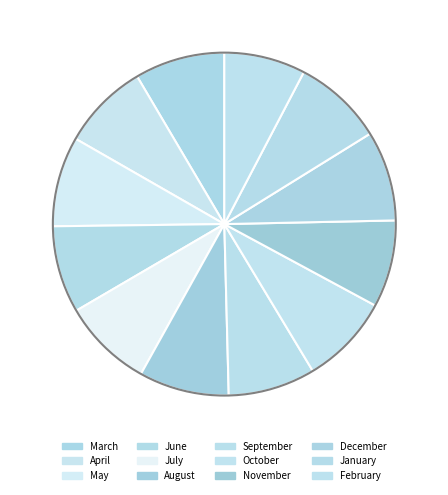

How many slices are in this pie chart?

12